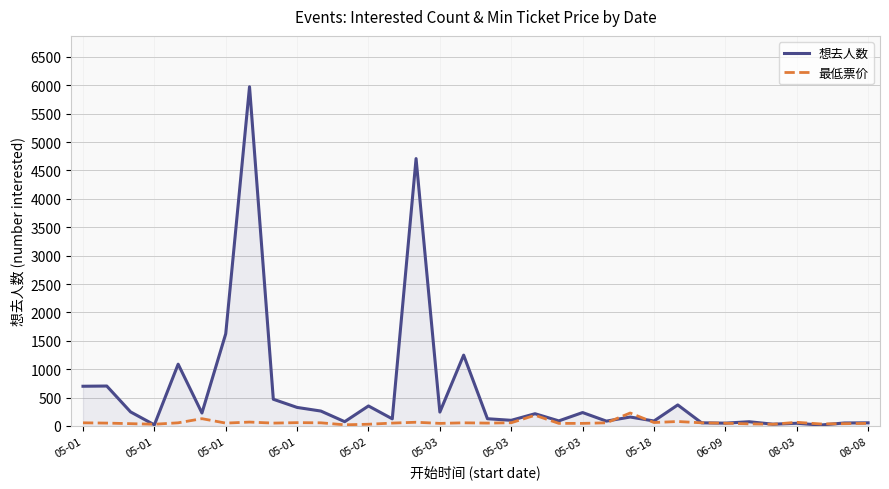

Rank the series by their average value, from lowest to highest.

最低票价, 想去人数